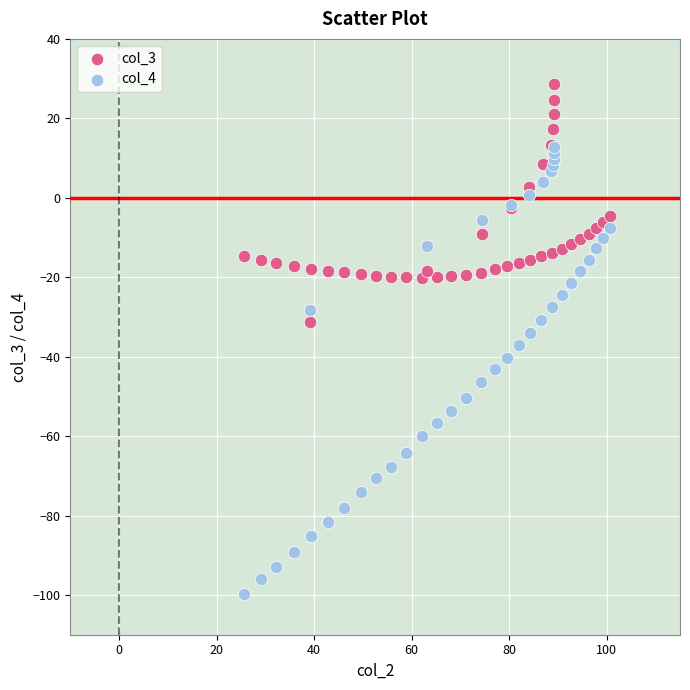

What are all the series names shown in the legend?

col_3, col_4